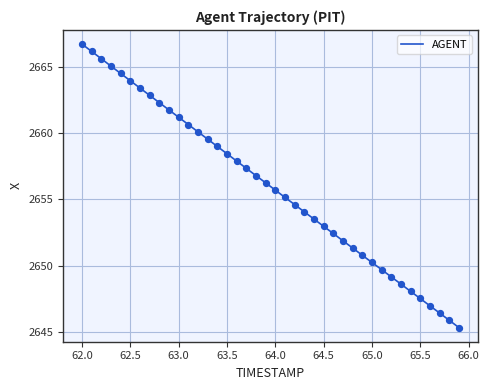

What is the greatest value displayed?

2666.7